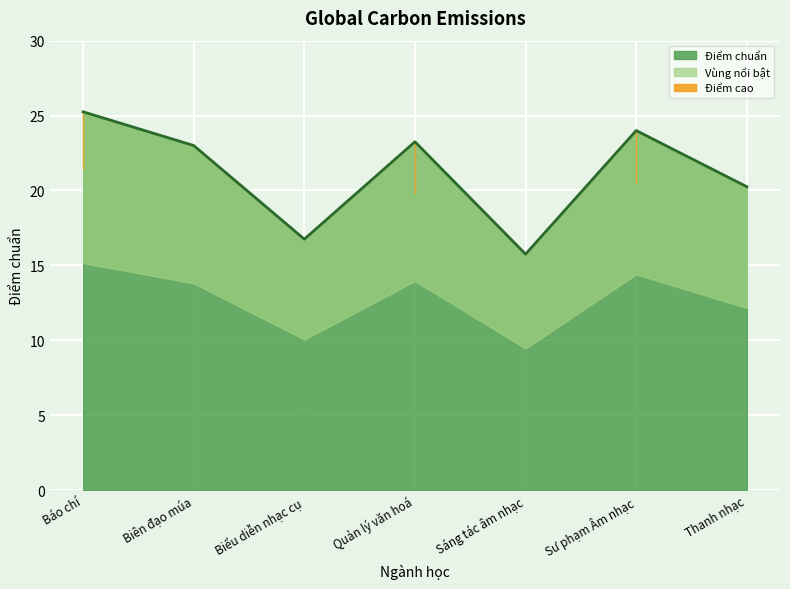

Reading right to left, transcribe all the data shown in this chart.

Thanh nhạc=20.2	Sư phạm Âm nhạc=24.0	Sáng tác âm nhạc=15.8	Quản lý văn hoá=23.2	Biểu diễn nhạc cụ=16.8	Biên đạo múa=23.0	Báo chí=25.2